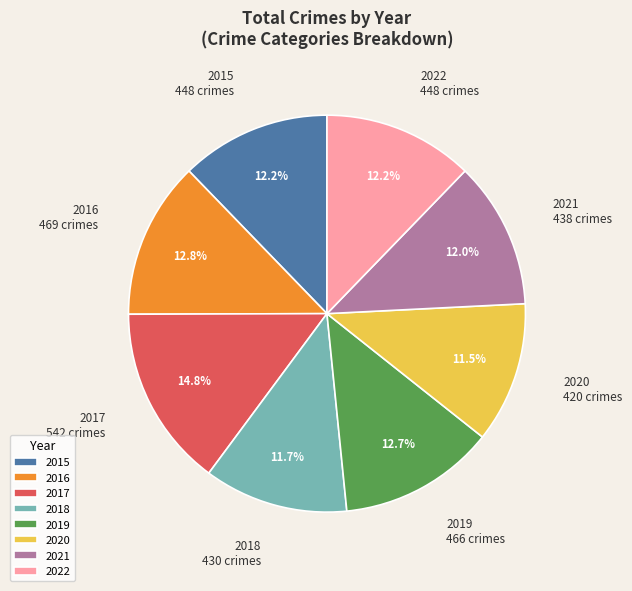

Count the number of slices in the pie.

8